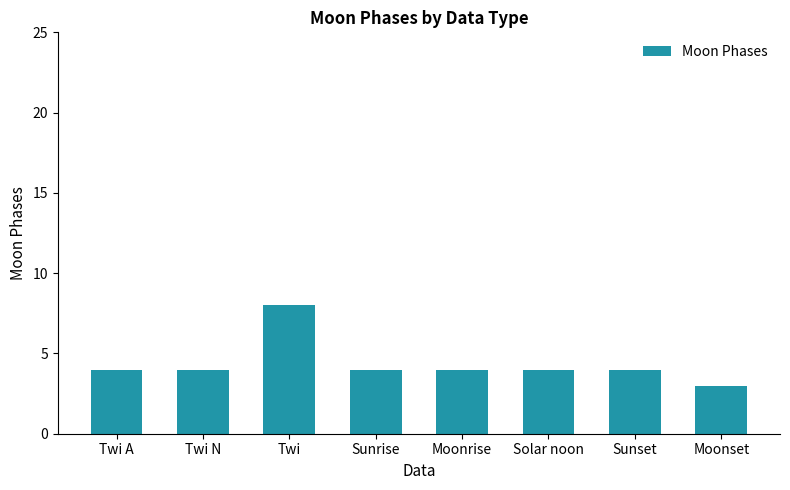

How many data points does each series have?

8